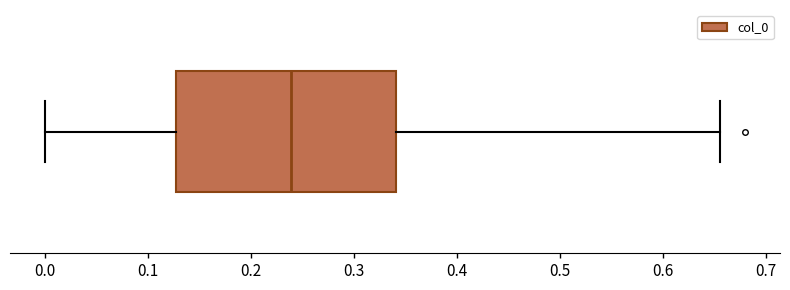

Read this box plot against the x-axis: the position of the median line, the range covered by the box, and the ends of both whiskers. The values are not printed on the chart, so give them approximately, as read against the axis.

median 0.24, box 0.13 to 0.34, whiskers 0.00 to 0.66